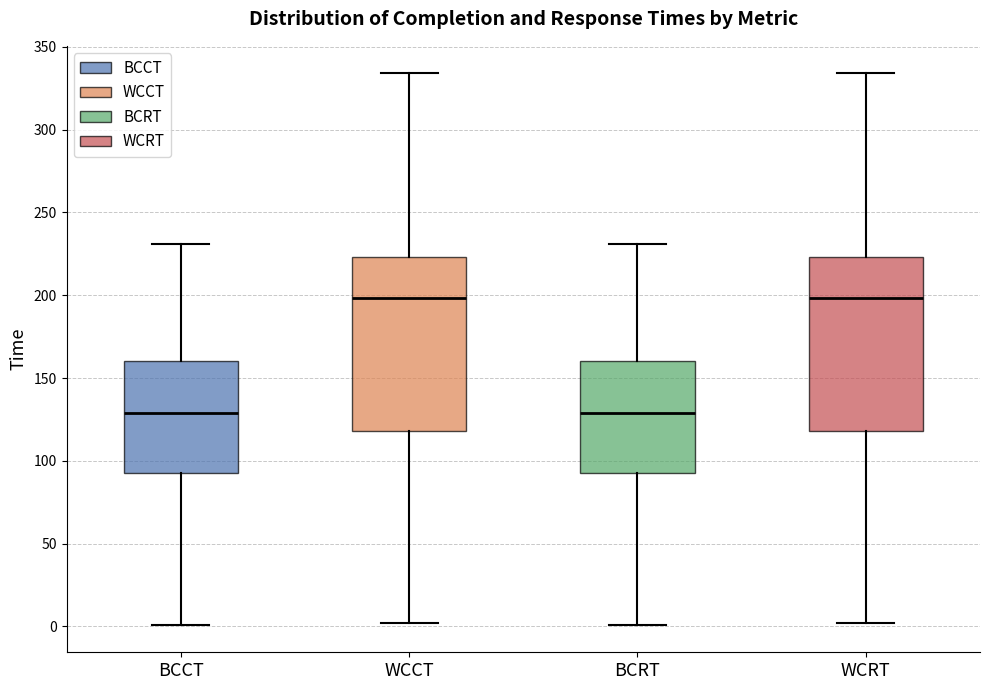

Reading left to right, read every box against the y-axis: the position of its median line, the range the box covers, and the ends of its whiskers. The values are not printed on the chart, so give them approximately, as read against the axis.

BCCT: median 130, box 95 to 160, whiskers 0 to 230
WCCT: median 200, box 120 to 225, whiskers 0 to 335
BCRT: median 130, box 95 to 160, whiskers 0 to 230
WCRT: median 200, box 120 to 225, whiskers 0 to 335